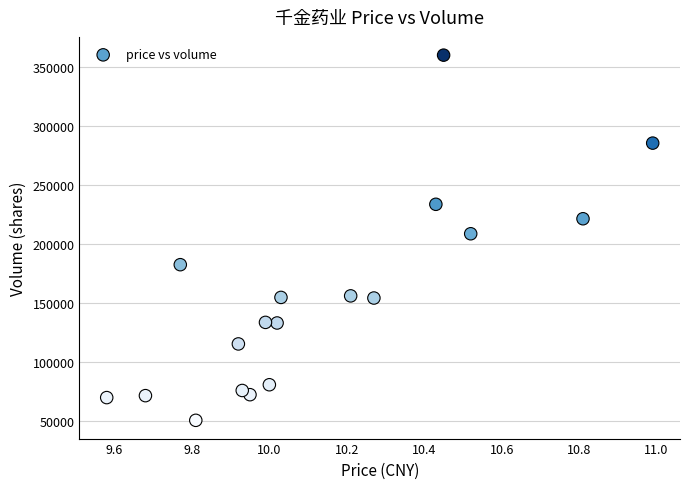

What is the range of Y values (max minus min)?

309756